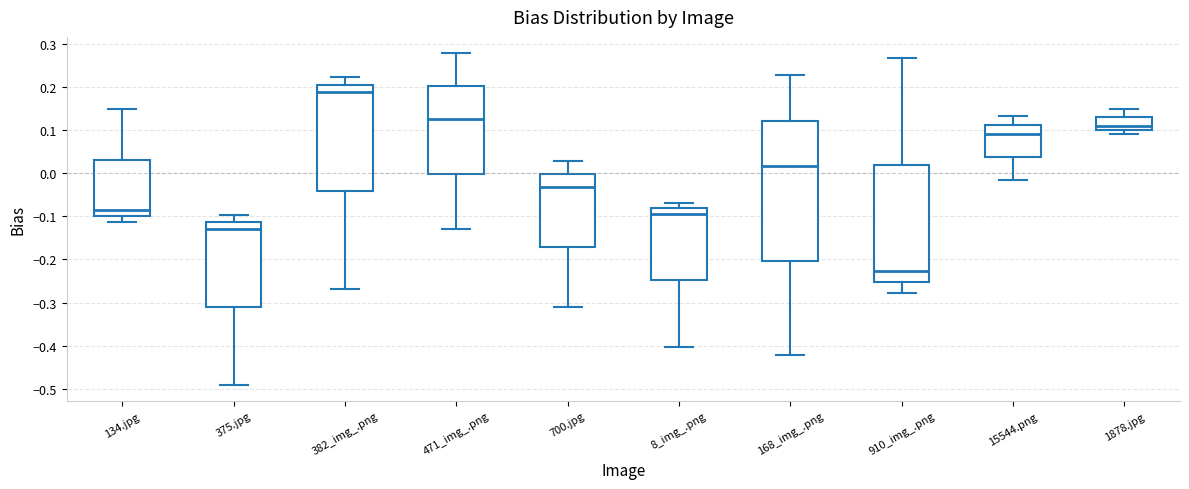

Which box is the tallest, from its lower edge to its upper edge?

168_img_.png